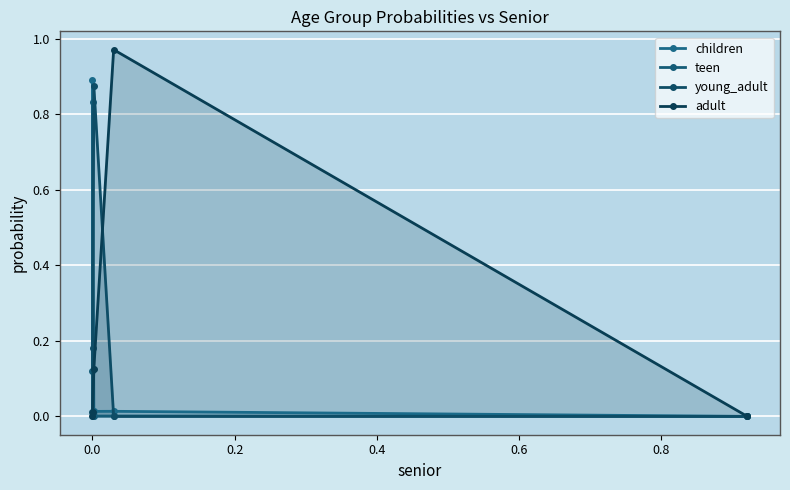

Is it true that children equals 0.0 at 0.0?

True